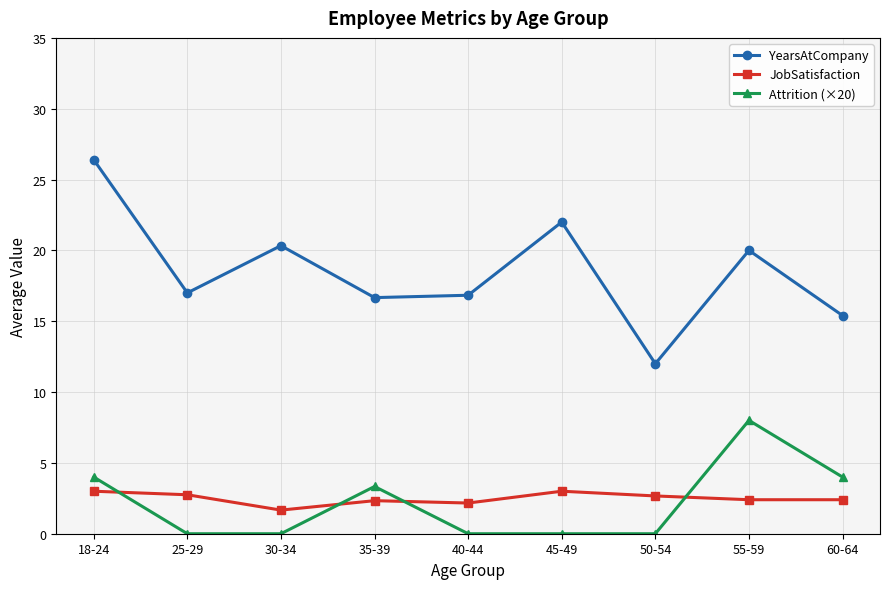

What are all the series names shown in the legend?

YearsAtCompany, JobSatisfaction, Attrition (×20)